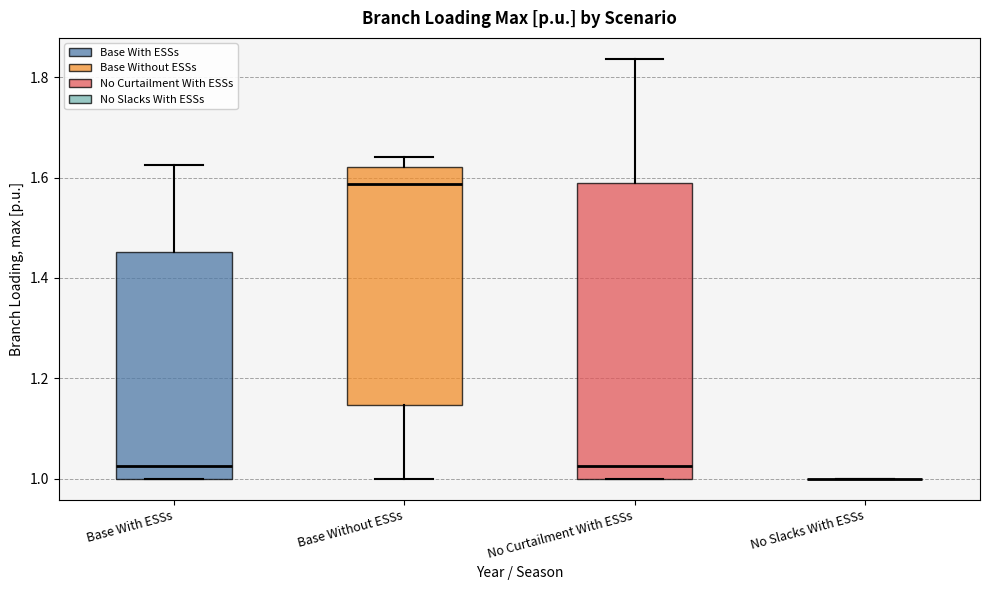

Reading left to right, transcribe this box plot: for each box, give where its median line is, the range the box spans, and where its two whiskers end, as read against the y-axis. The values are not printed on the chart, so give them approximately, as read against the axis.

Base With ESSs: median 1.02, box 1.00 to 1.46, whiskers 1.00 to 1.62
Base Without ESSs: median 1.58, box 1.14 to 1.62, whiskers 1.00 to 1.64
No Curtailment With ESSs: median 1.02, box 1.00 to 1.58, whiskers 1.00 to 1.84
No Slacks With ESSs: box collapsed to a line at 1.00, whiskers 1.00 to 1.00